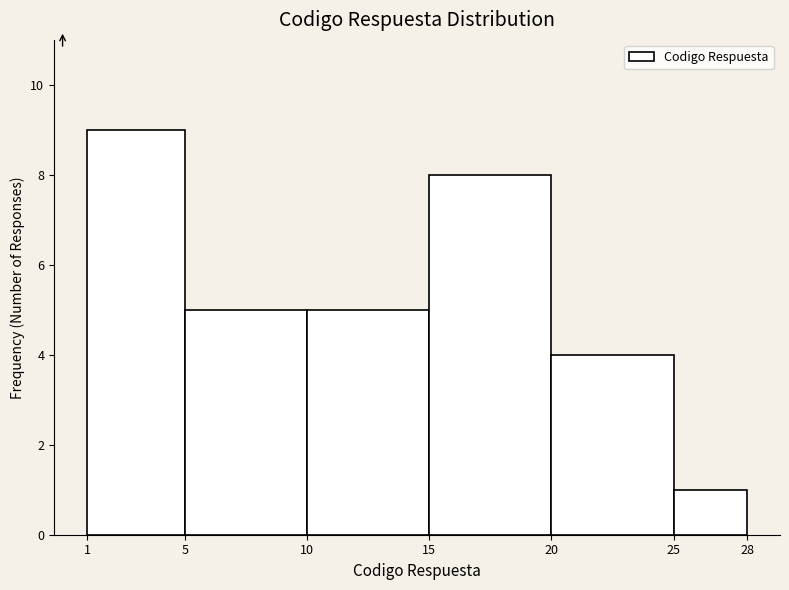

How tall is the bar that spans 15 to 20 on the x-axis? The values are not printed on the chart, so give them approximately, as read against the axis.

8